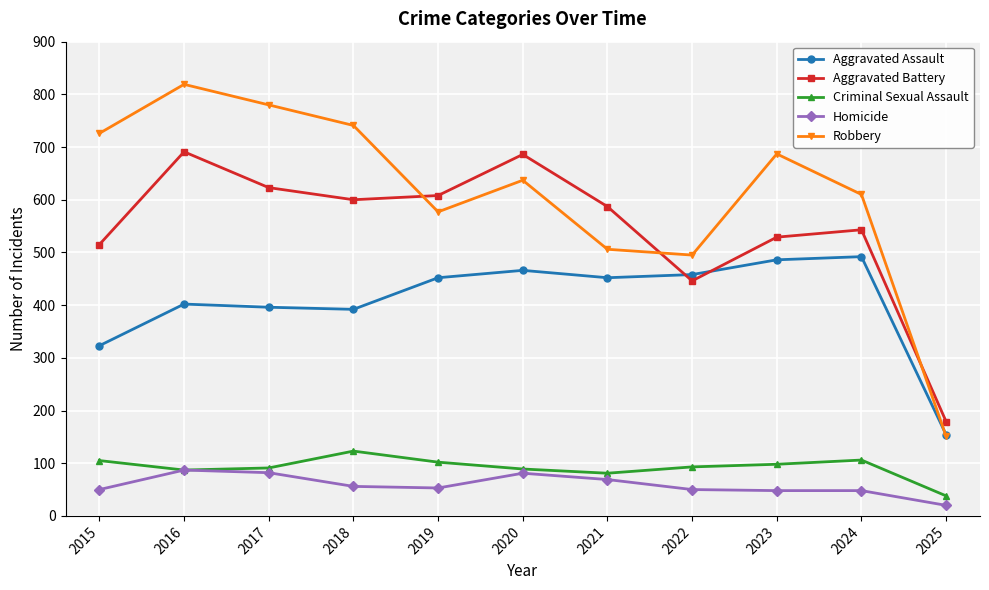

What is the sum of the Aggravated Assault values at 2025 and 2017?

550